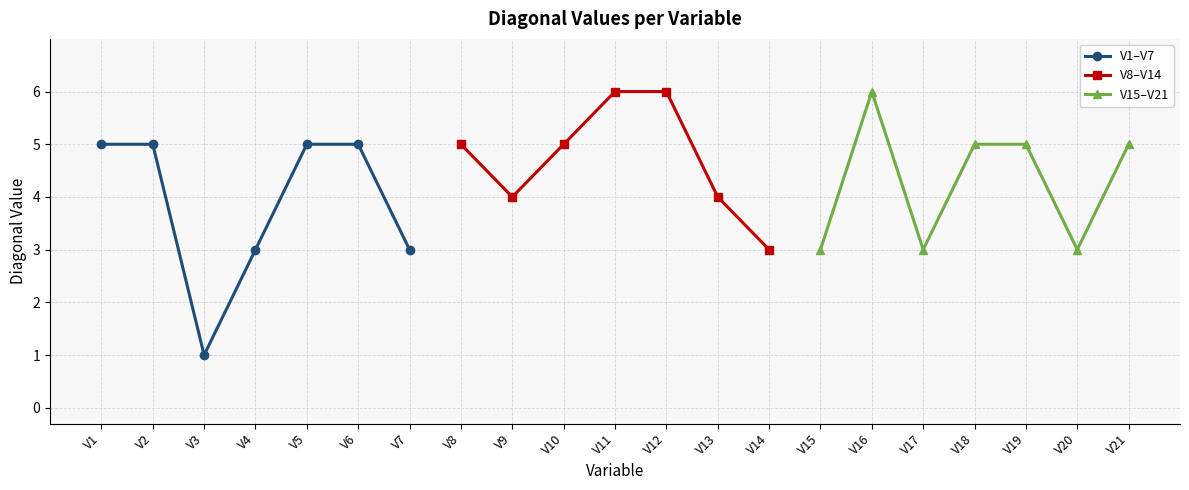

Rank the series by their average value, from lowest to highest.

V1–V7, V15–V21, V8–V14